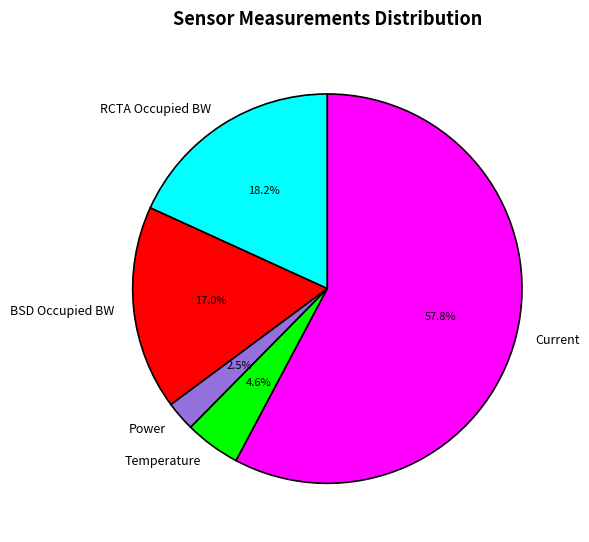

How many segments does this pie chart have?

5